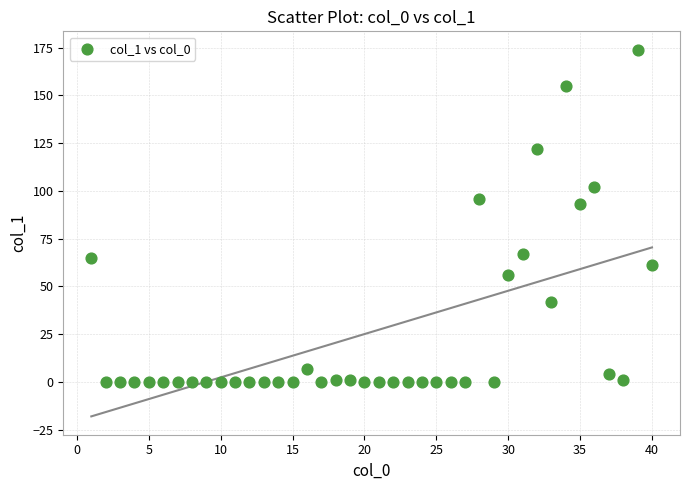

What Y value in the scatter plot is closest to 87?

93